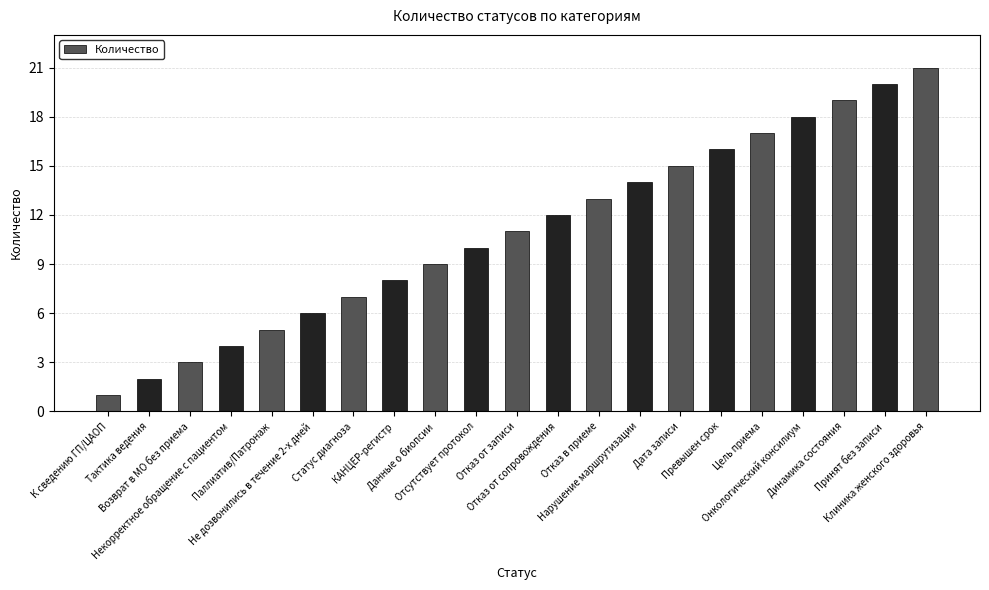

Are the bars grouped side by side (vs. stacked)?

No